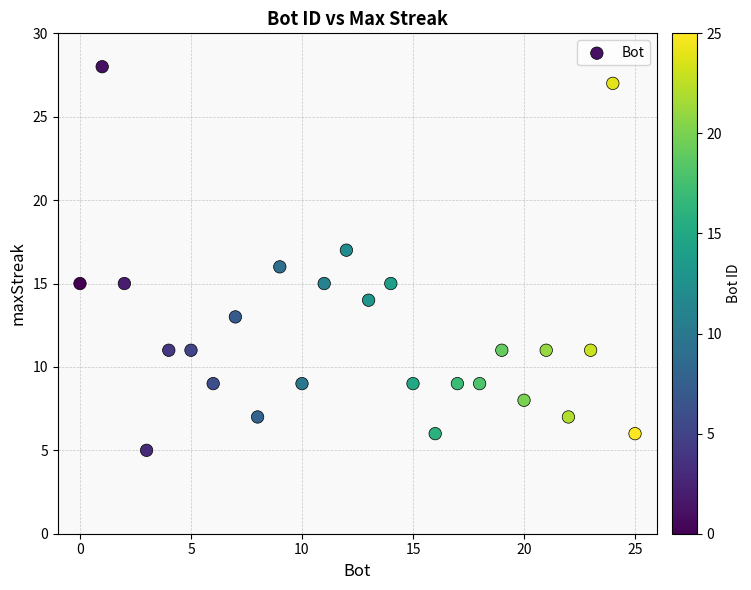

What is the range of X values (max minus min)?

25